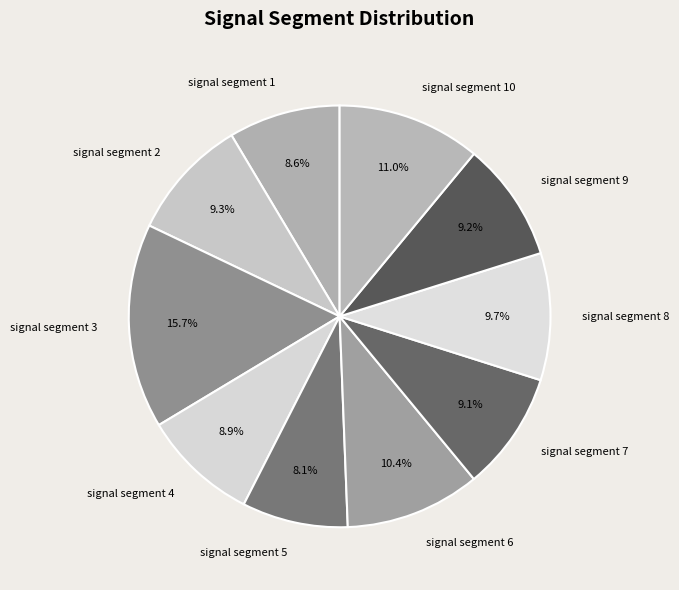

The signal segment 10 slice represents 11% of the pie. True or false?

True